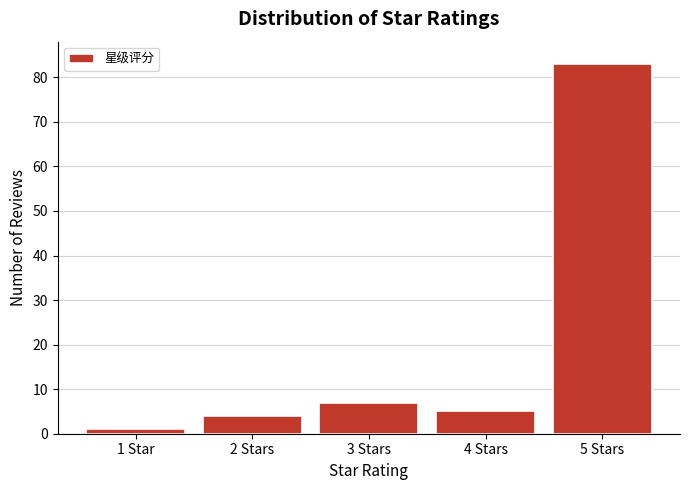

Reading left to right, extract all data points from this chart.

1	4	7	5	83